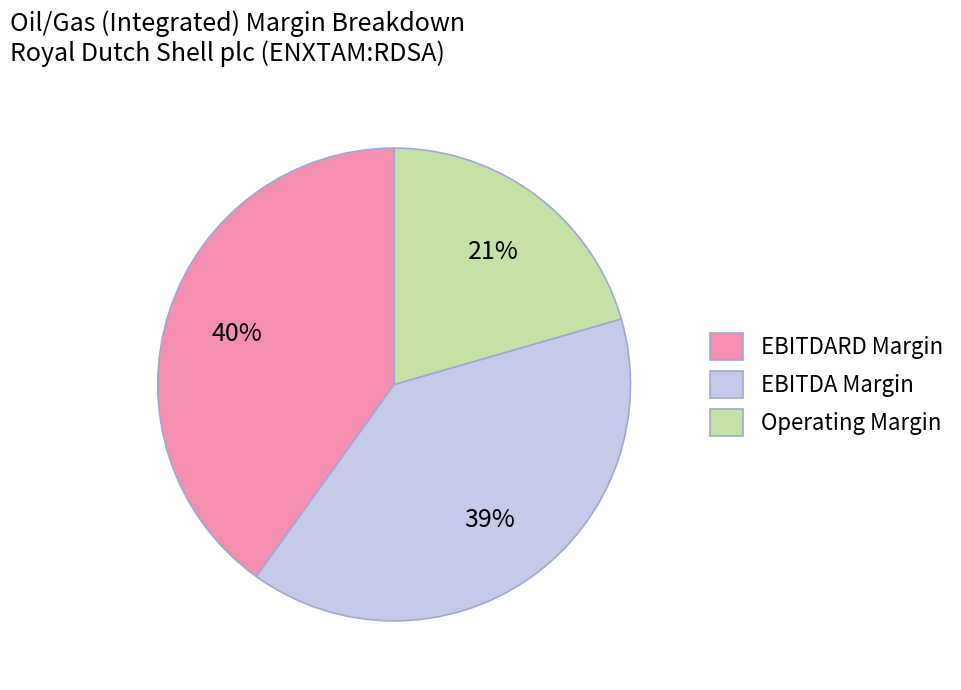

Is there a majority slice in this chart?

No